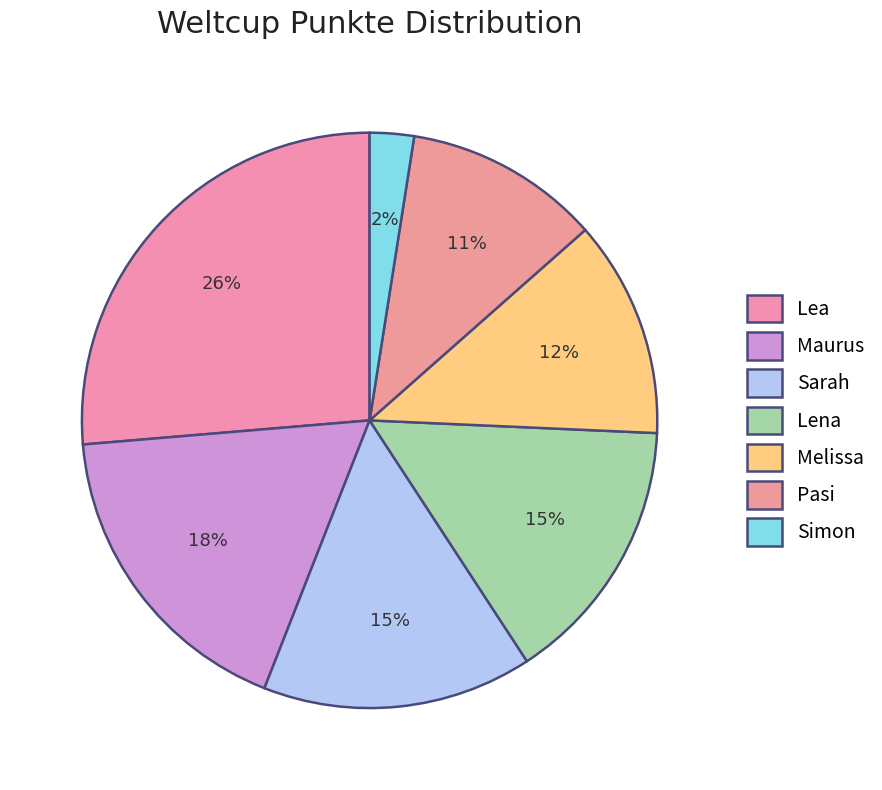

Which category has the biggest portion of the pie?

Lea